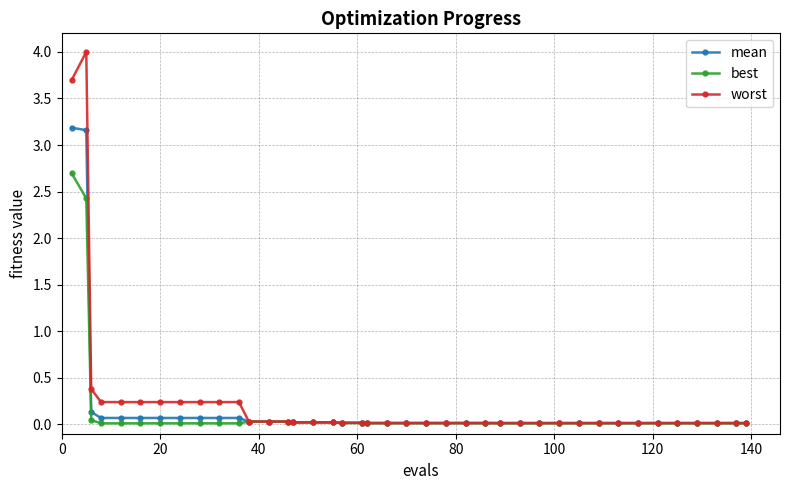

List the series in order of their peak value, lowest first.

best, mean, worst